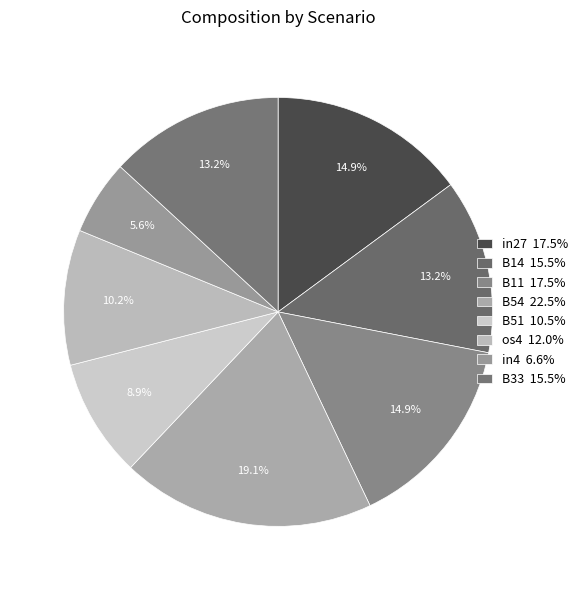

Count the number of slices in the pie.

8